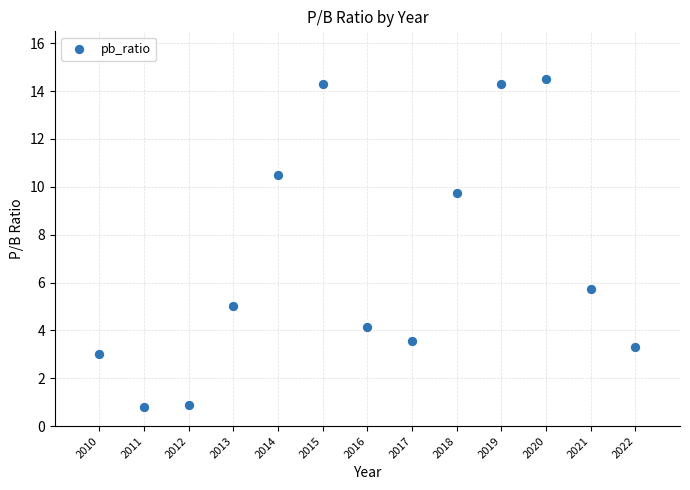

What Y value in the scatter plot is closest to 7?

5.7